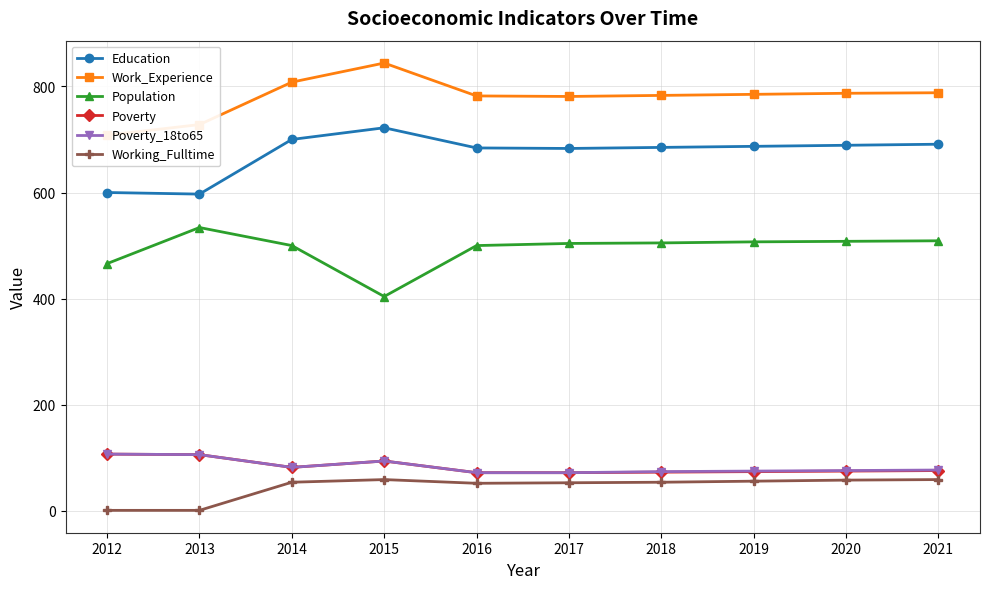

What is the greatest value displayed?

844